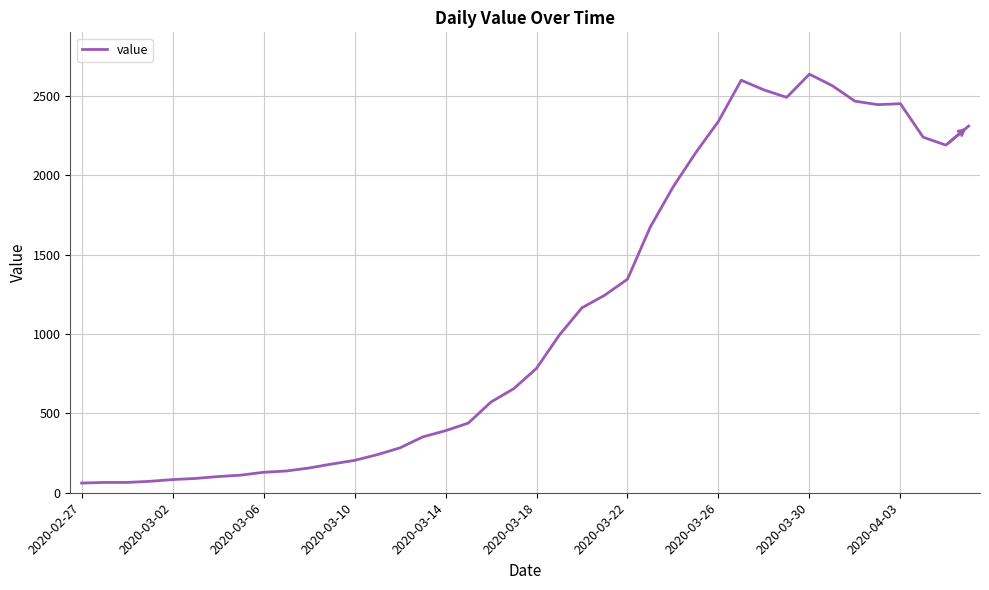

What is the maximum value shown in the chart?

2638